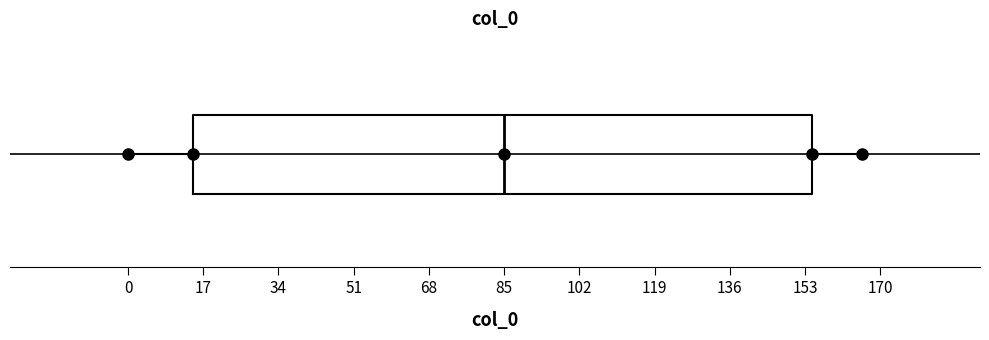

Transcribe this box plot: give where the median line is, the range the box spans, and where the two whiskers end, as read against the x-axis. The values are not printed on the chart, so give them approximately, as read against the axis.

median 86, box 14 to 154, whiskers 0 to 166